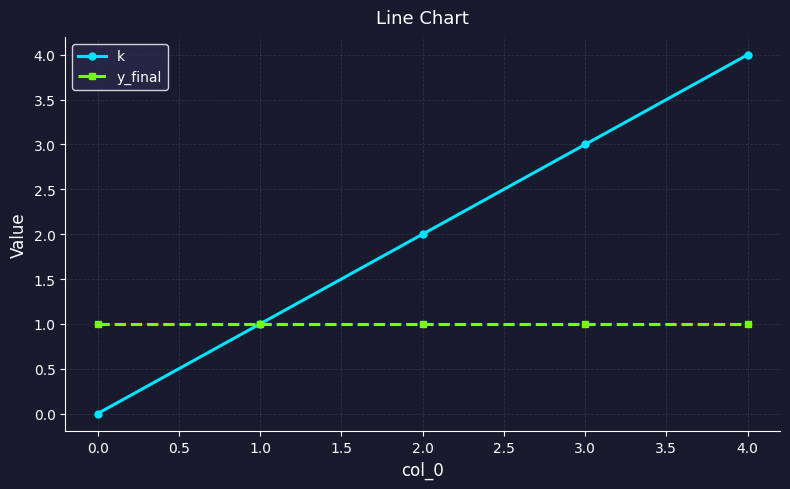

What is the maximum value shown in the chart?

4